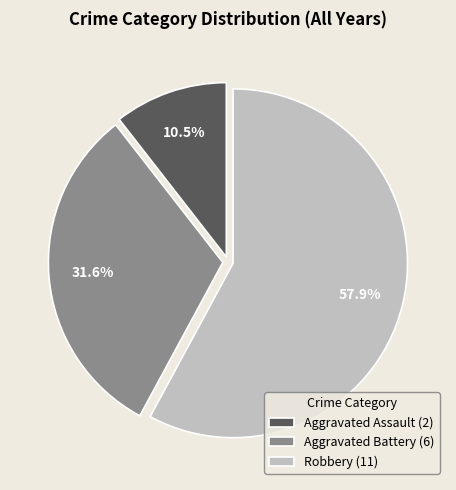

How much of the chart is everything except Aggravated Assault (2)?

89.5%